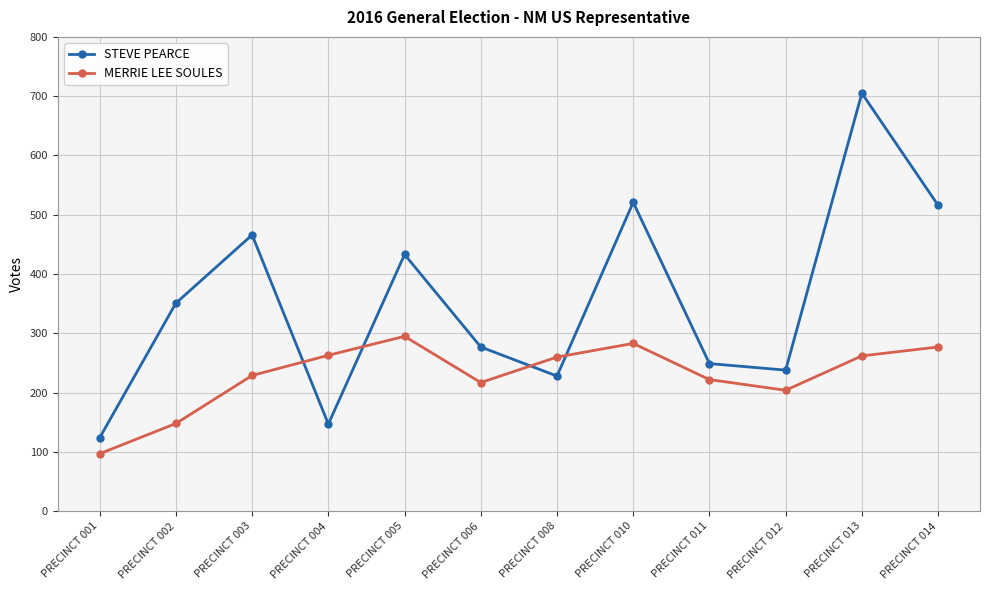

True or false: MERRIE LEE SOULES has a value of 97 at PRECINCT 001.

True